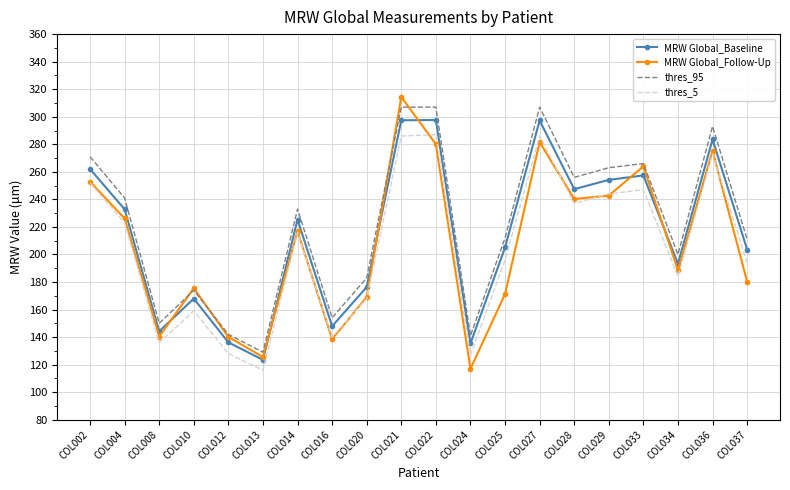

At which category is the sum across all series the highest?

COL021